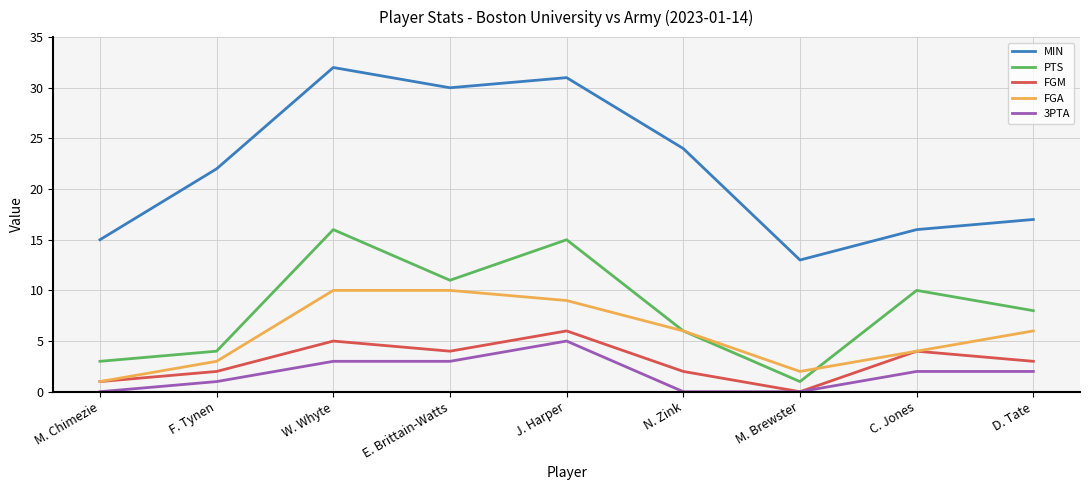

What are all the series names shown in the legend?

MIN, PTS, FGM, FGA, 3PTA